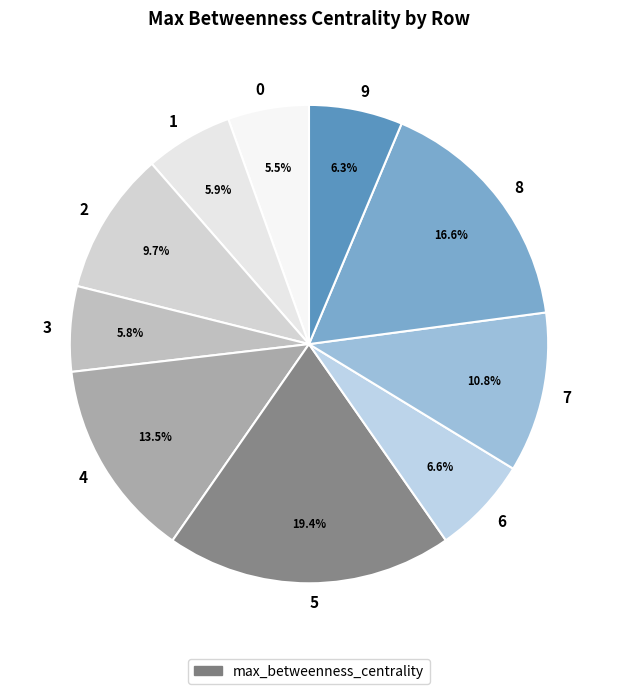

Is it true that 9 is 14% of the pie?

False